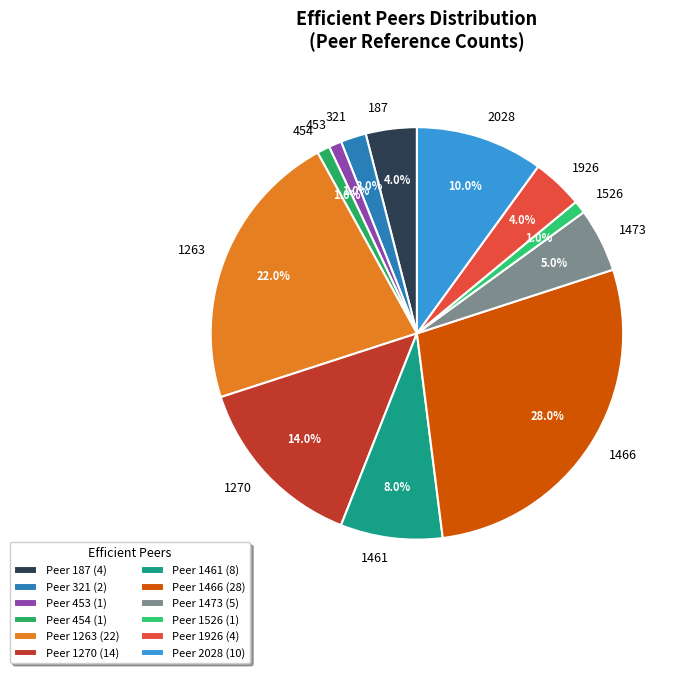

Approximately how many times larger is the value at 1461 compared to 1466?

0.3